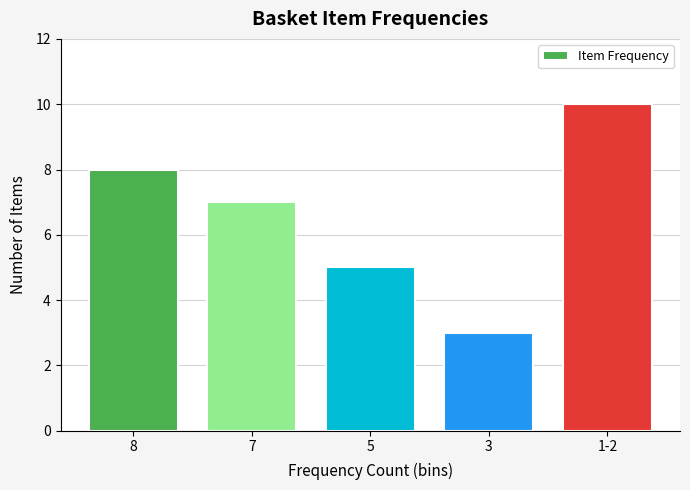

Reading right to left, transcribe all the data shown in this chart.

10	3	5	7	8